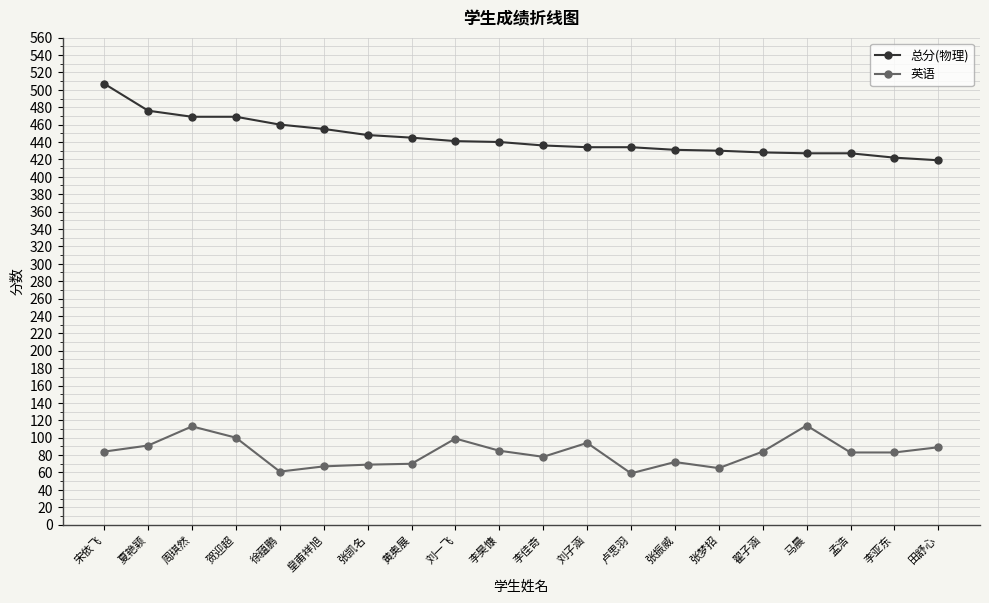

What is the difference between the highest and lowest values at 刘一飞?

342